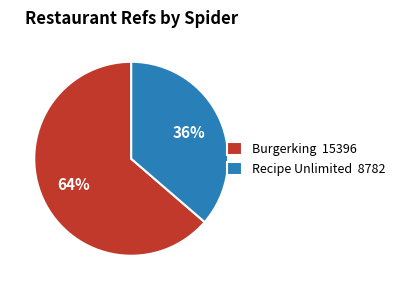

What is the smallest slice in the pie chart?

Recipe Unlimited 8782